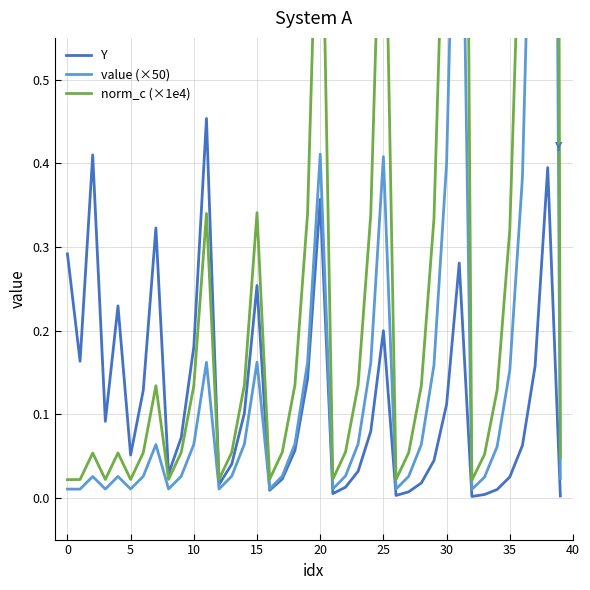

Which series has the widest spread of values?

norm_c (×1e4)